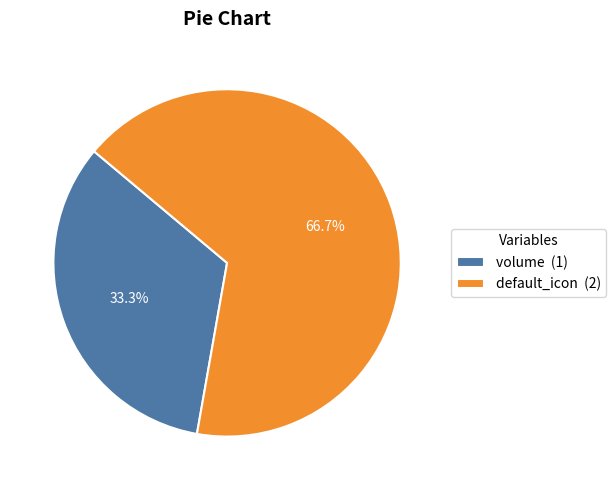

What percentage is the volume slice, to the nearest percent?

33%